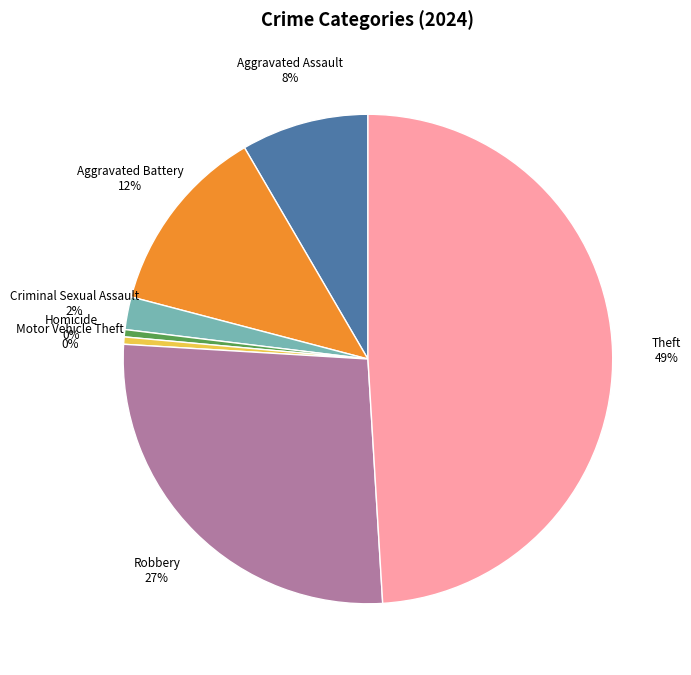

To the nearest percent, what is the average slice percentage?

14%